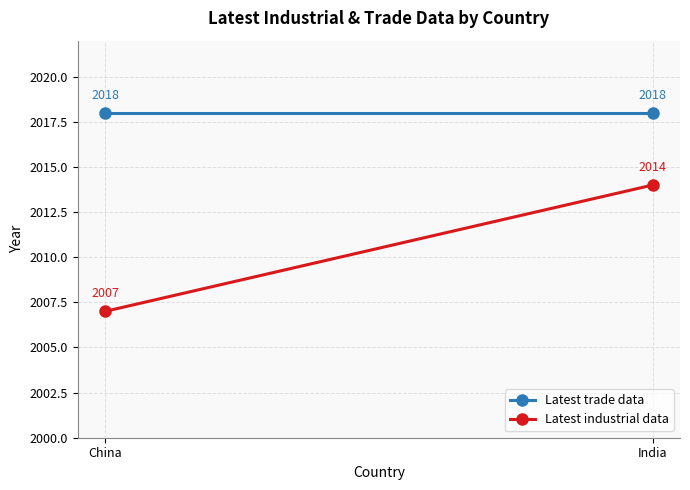

What is the label of the 1st point from the left?

China